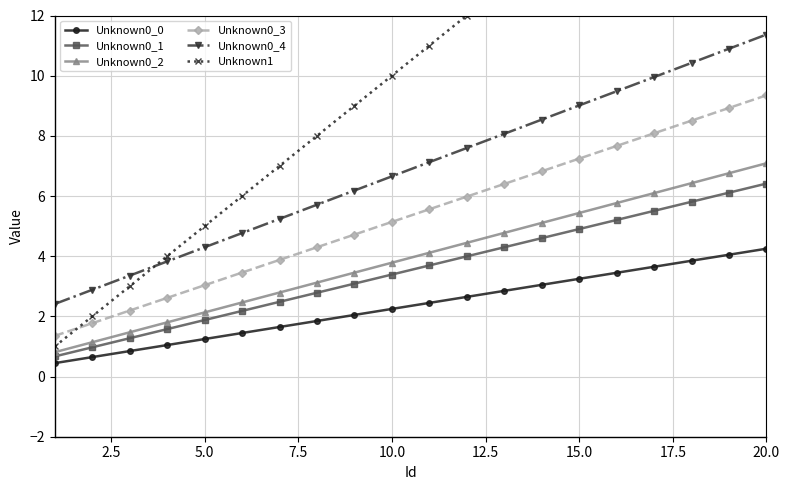

What is the maximum value for Unknown0_2?

7.1